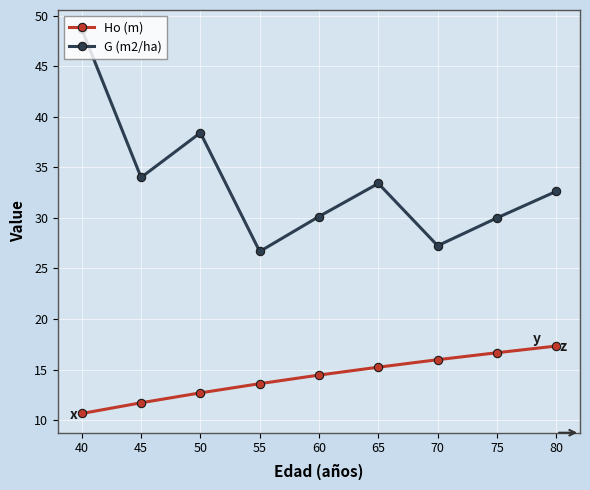

Rank the series by their average value, from highest to lowest.

G (m2/ha), Ho (m)